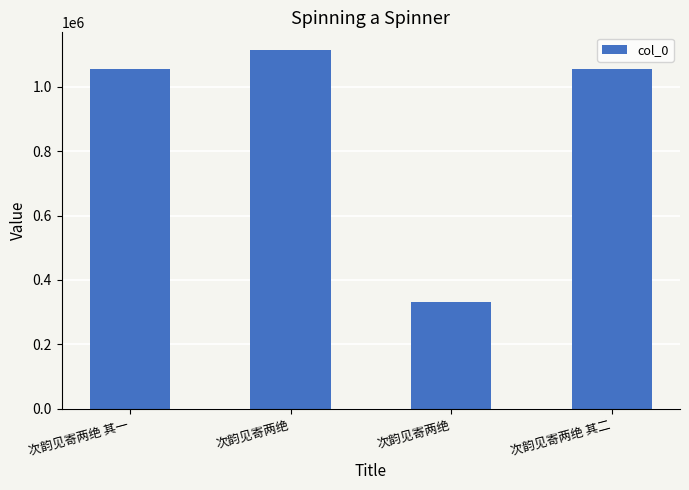

True or false: the data shows 1113626 at 次韵见寄两绝.

True